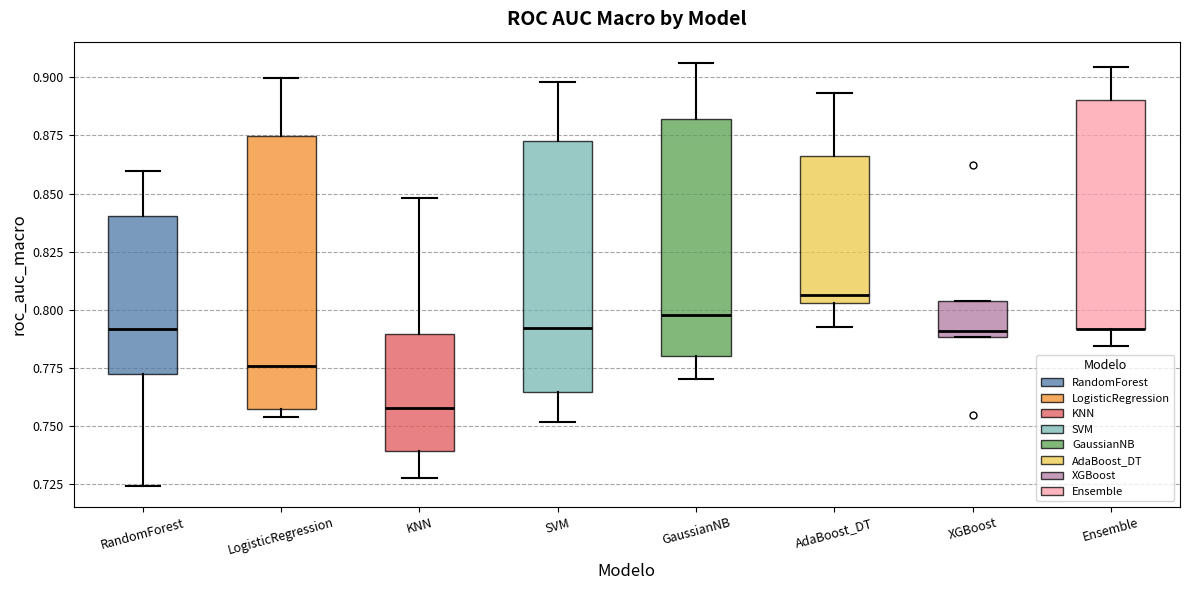

Reading left to right, transcribe this box plot: for each box, give where its median line is, the range the box spans, and where its two whiskers end, as read against the y-axis. The values are not printed on the chart, so give them approximately, as read against the axis.

RandomForest: median 0.790, box 0.770 to 0.840, whiskers 0.725 to 0.860
LogisticRegression: median 0.775, box 0.755 to 0.875, whiskers 0.755 (just below the box's lower edge) to 0.900
KNN: median 0.760, box 0.740 to 0.790, whiskers 0.730 to 0.850
SVM: median 0.790, box 0.765 to 0.875, whiskers 0.750 to 0.900
GaussianNB: median 0.800, box 0.780 to 0.880, whiskers 0.770 to 0.905
AdaBoost_DT: median 0.805 (just above the box's lower edge), box 0.805 to 0.865, whiskers 0.795 to 0.895
XGBoost: median 0.790 (just above the box's lower edge), box 0.790 to 0.805, whiskers 0.790 to 0.805
Ensemble: median 0.790 (drawn on the box's lower edge), box 0.790 to 0.890, whiskers 0.785 to 0.905